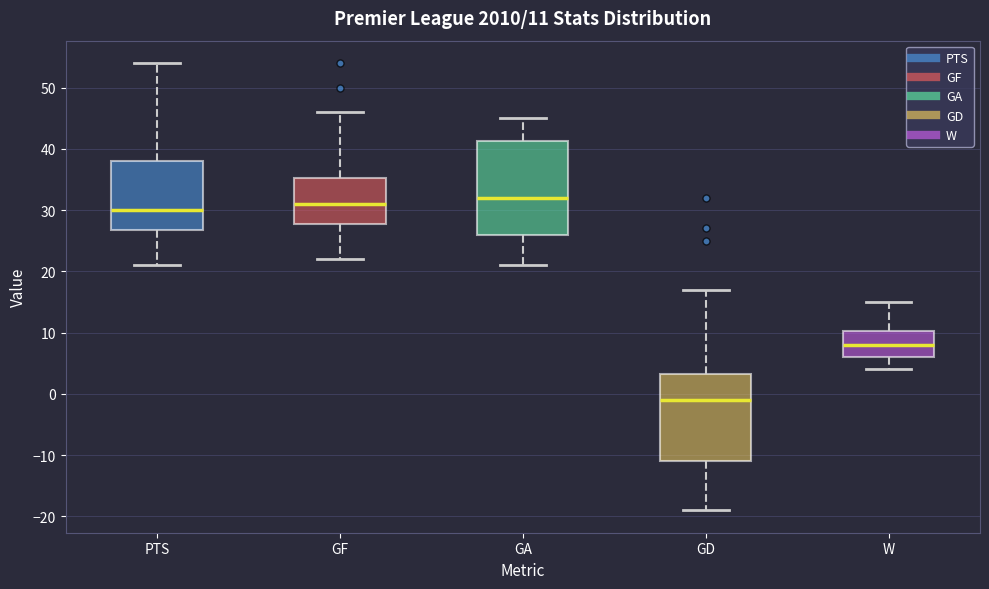

Comparing the boxes themselves (not the whiskers), which one is the tallest?

GA